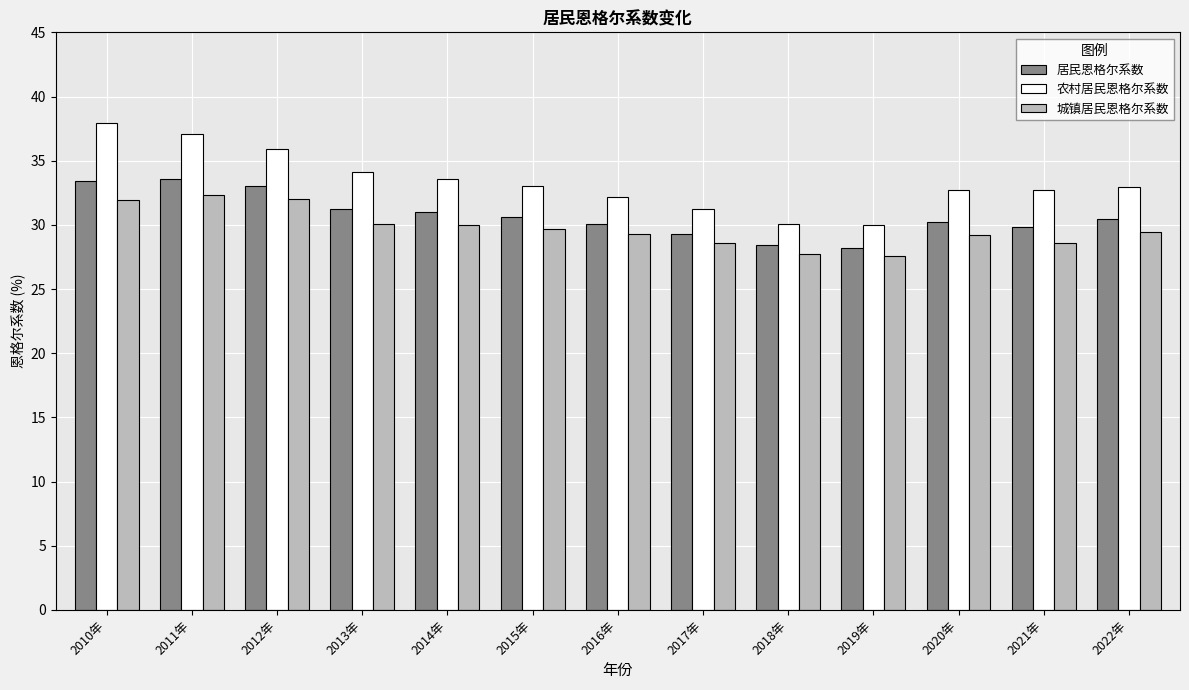

Between 2012年 and 2021年, which series saw the biggest shift?

城镇居民恩格尔系数